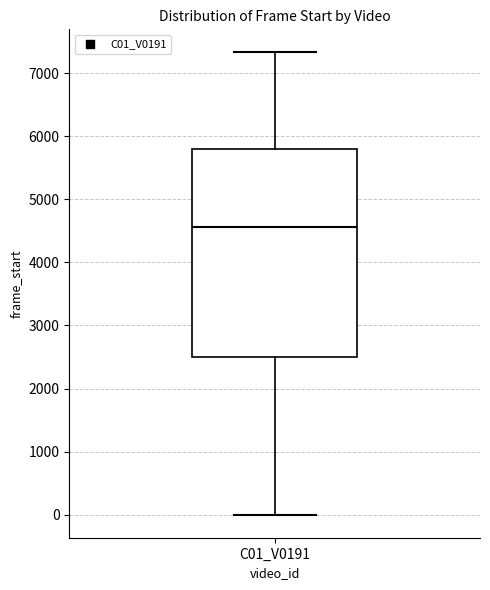

Transcribe this box plot: give where the median line is, the range the box spans, and where the two whiskers end, as read against the y-axis. The values are not printed on the chart, so give them approximately, as read against the axis.

median 4600, box 2500 to 5800, whiskers 0 to 7300